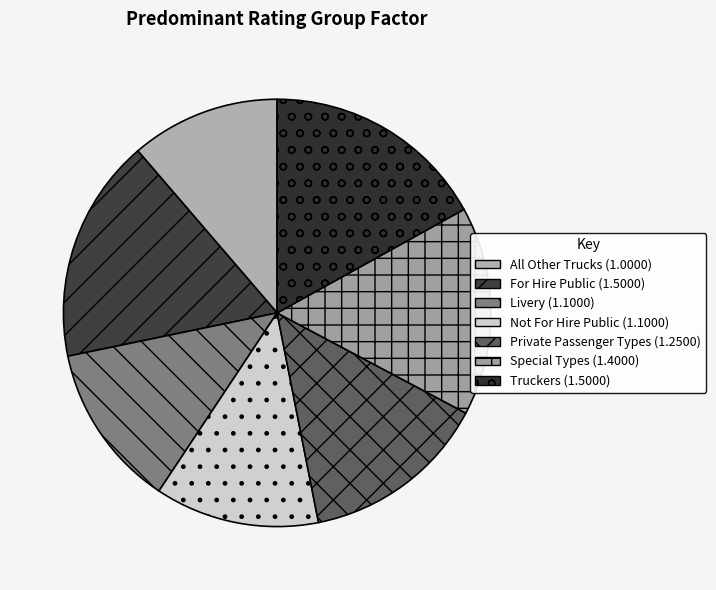

Is Private Passenger Types the majority of the pie?

No